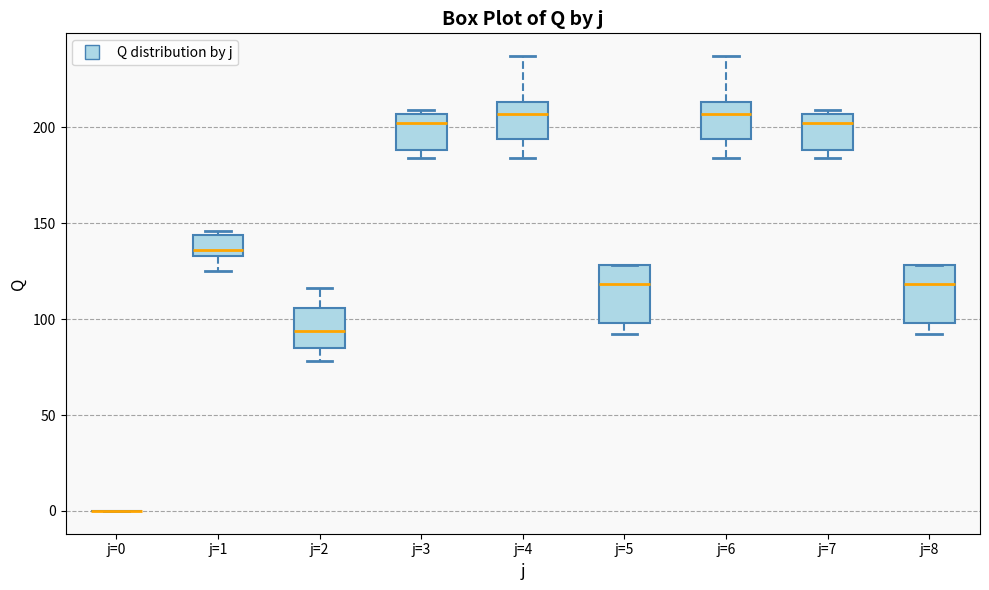

Where does the lower whisker of the box for j=1 end on the y-axis? The values are not printed on the chart, so give them approximately, as read against the axis.

125